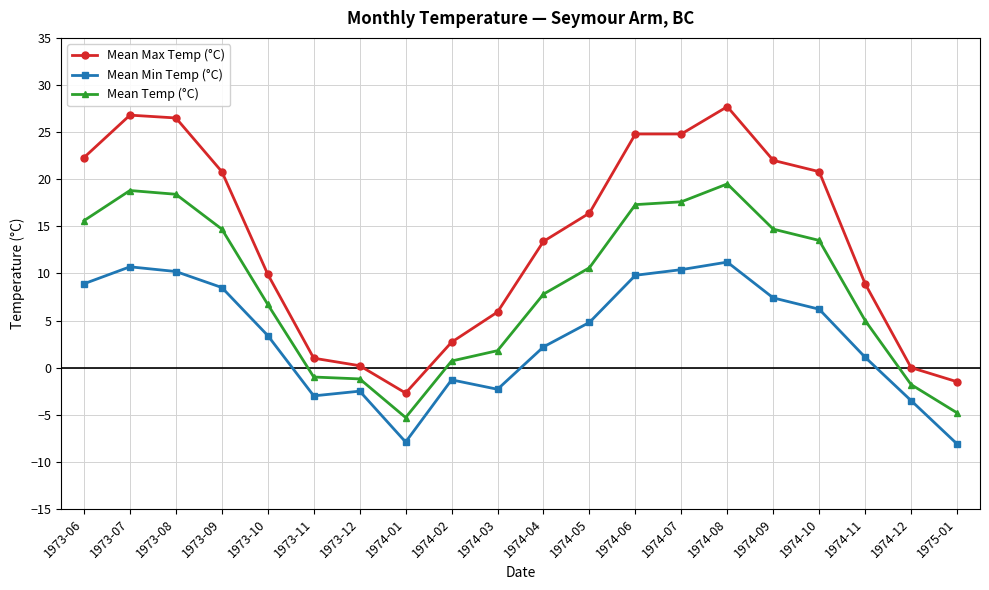

Which series has the widest spread of values?

Mean Max Temp (°C)